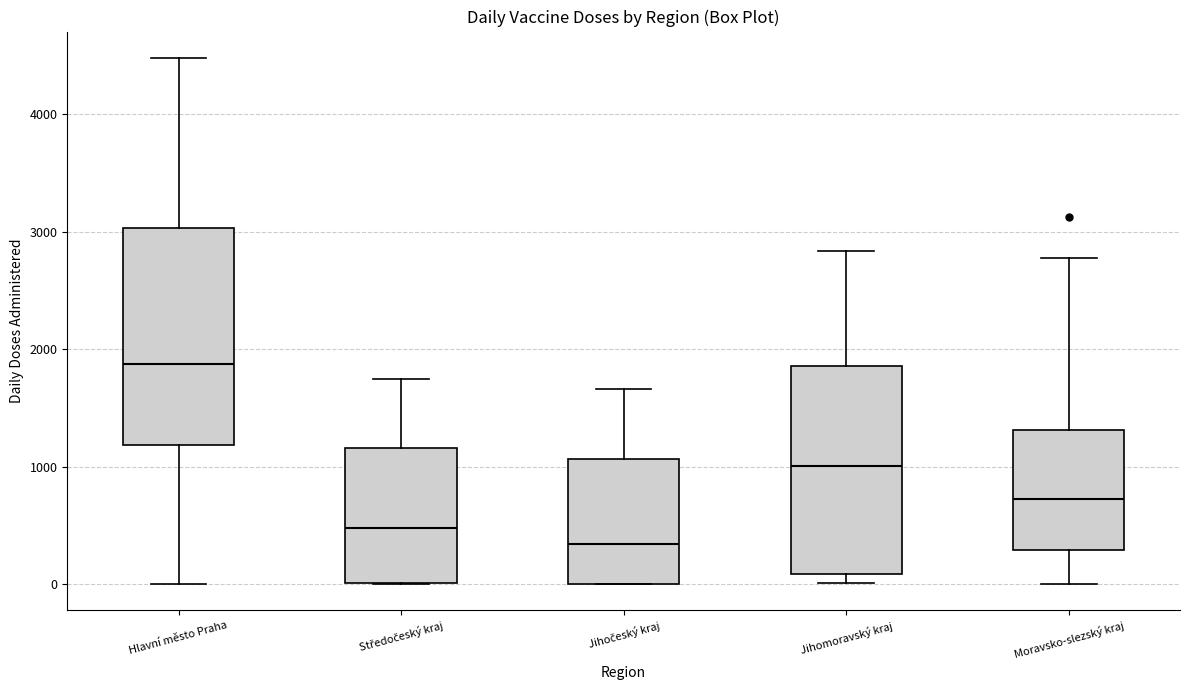

Reading left to right, transcribe this box plot: for each box, give where its median line is, the range the box spans, and where its two whiskers end, as read against the y-axis. The values are not printed on the chart, so give them approximately, as read against the axis.

Hlavní město Praha: median 1900, box 1200 to 3000, whiskers 0 to 4500
Středočeský kraj: median 500, box 0 to 1200, whiskers 0 to 1700
Jihočeský kraj: median 300, box 0 to 1100, whiskers 0 to 1700
Jihomoravský kraj: median 1000, box 100 to 1900, whiskers 0 to 2800
Moravsko-slezský kraj: median 700, box 300 to 1300, whiskers 0 to 2800